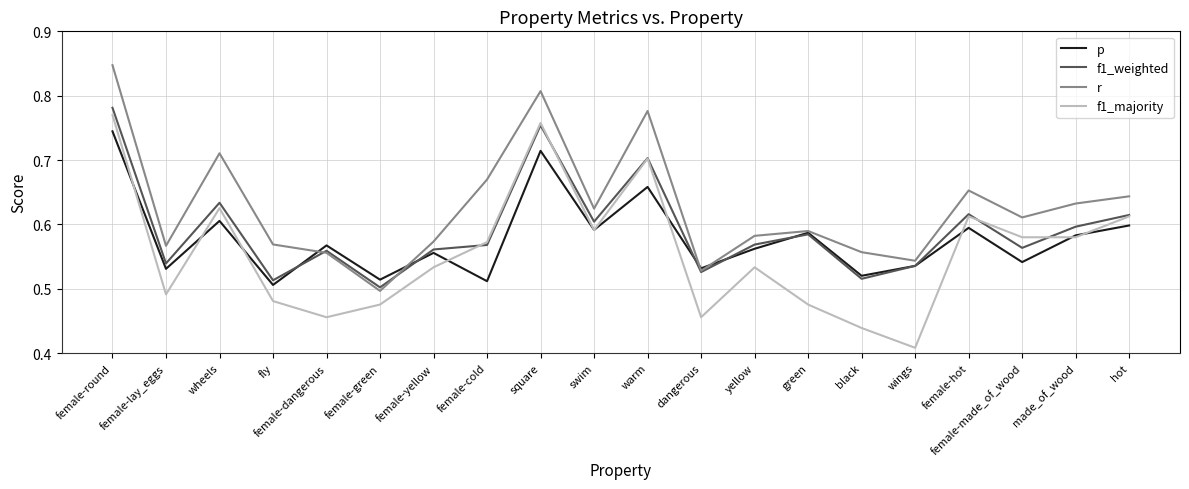

The value of f1_majority at female-dangerous is 0.7. True or false?

False